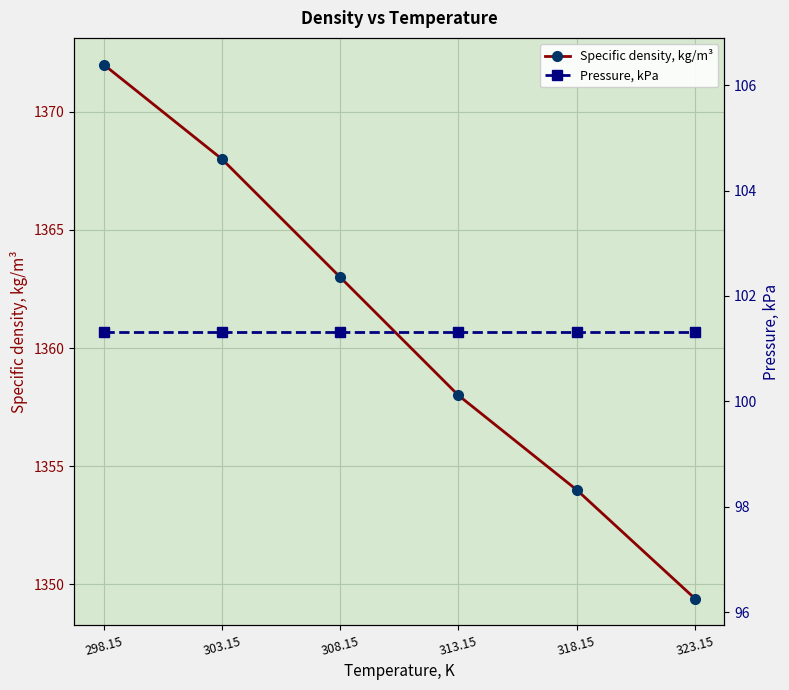

What is the value of the Specific density, kg/m³ point at the 6th from the left?

1349.4